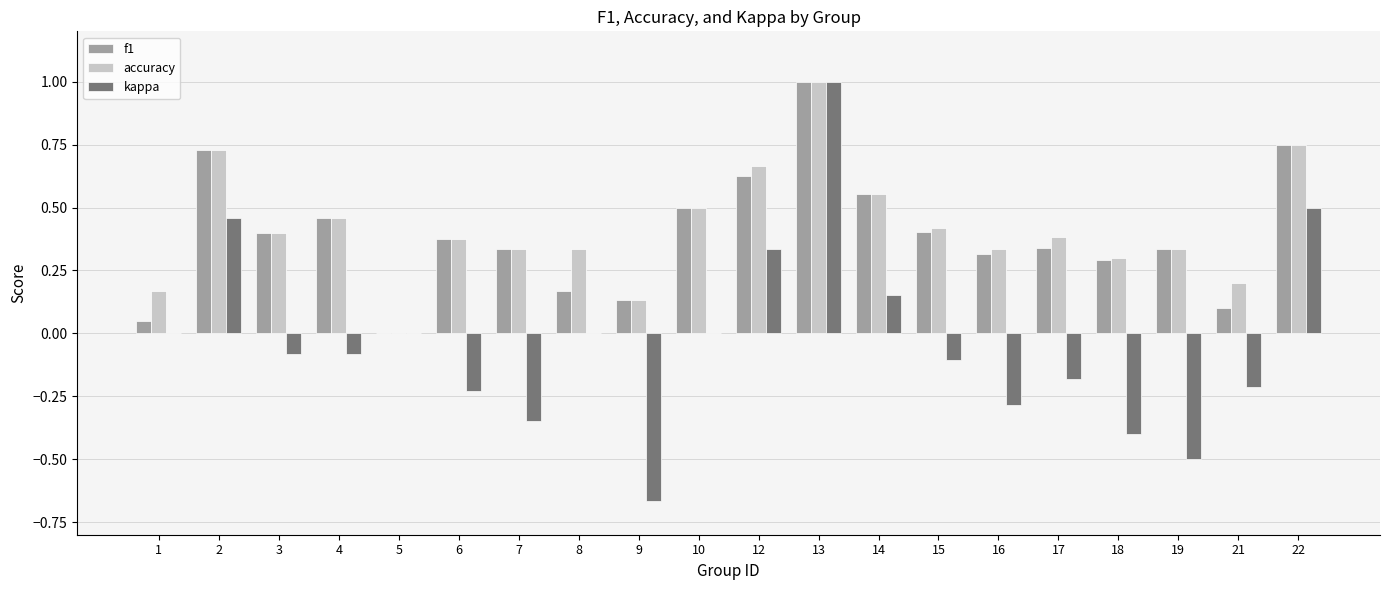

Is the value of accuracy at 15 greater than the value of f1 at 13?

No